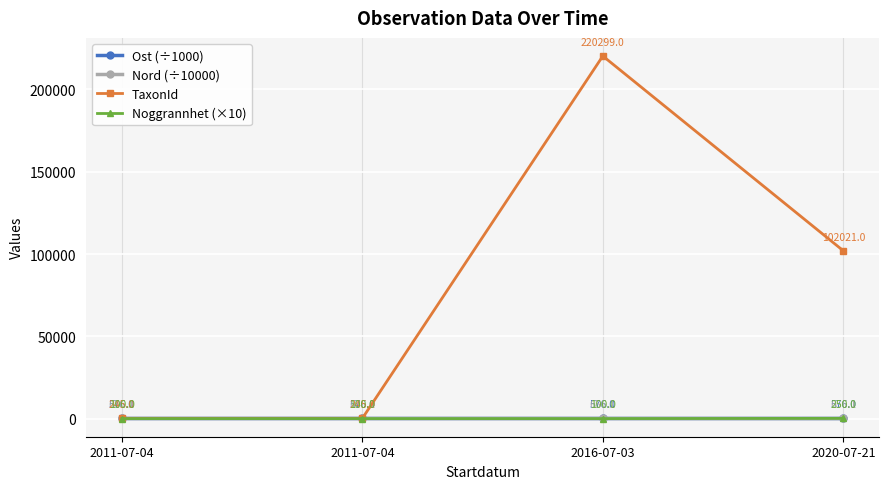

Does the chart have visible grid lines?

Yes